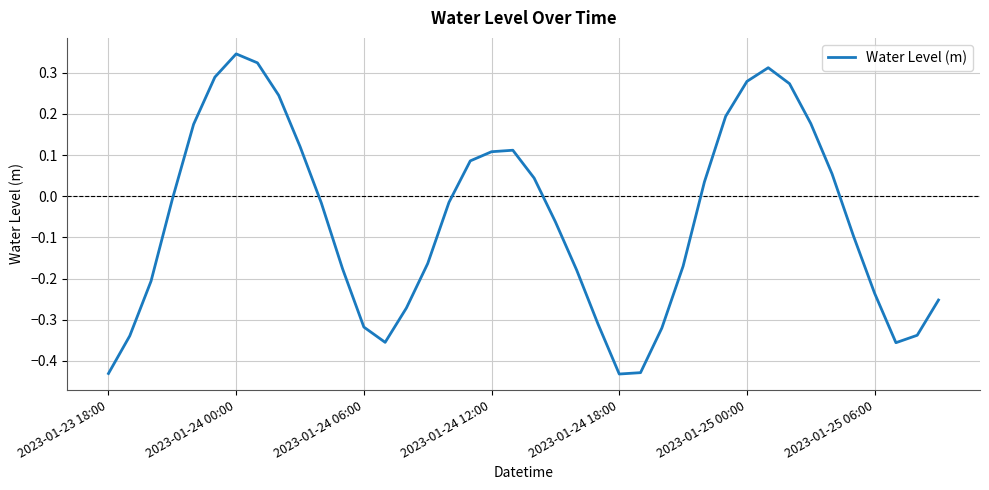

What is the difference between the maximum and minimum values?

0.8